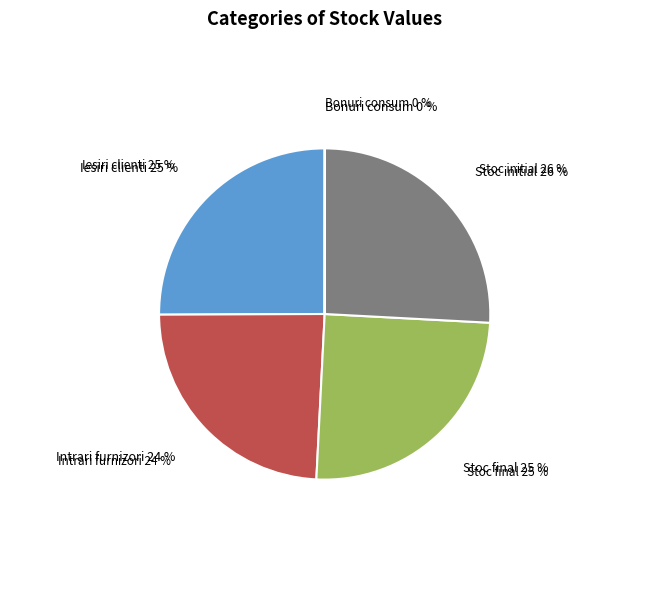

Which category has the biggest portion of the pie?

Stoc initial valoric